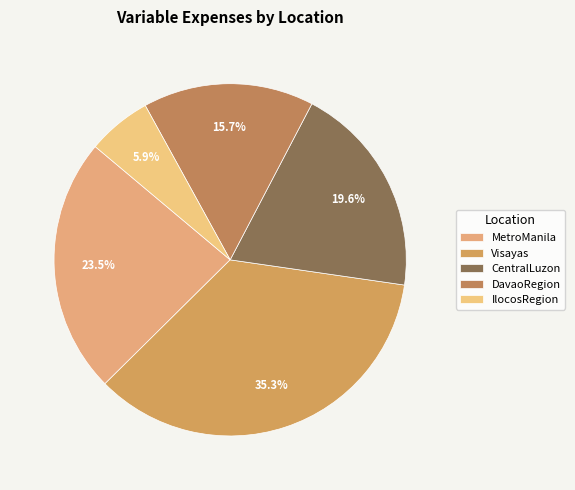

Does Visayas represent more than half of the total?

No